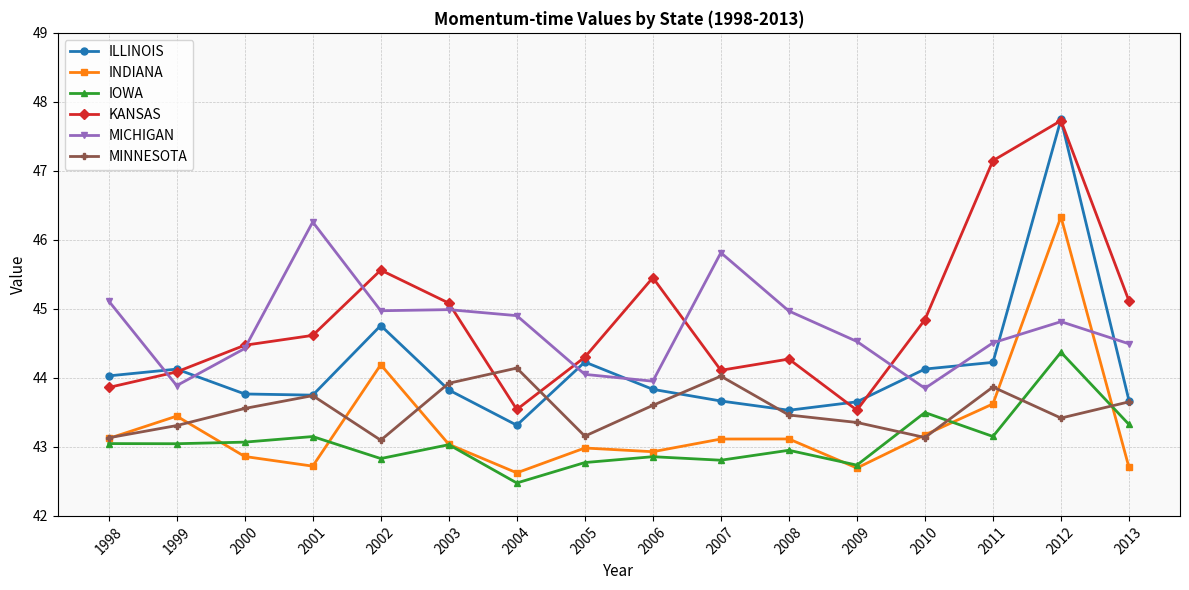

Is the value of IOWA at 2000 greater than the value of KANSAS at 2001?

No